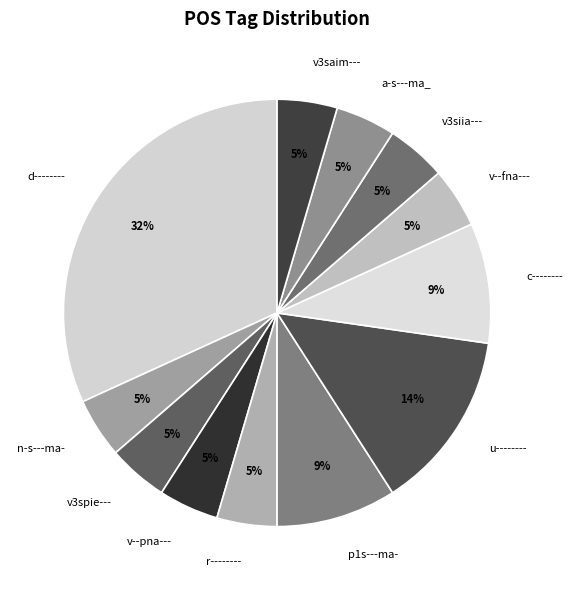

True or false: v--fna--- accounts for 5% of the total.

True